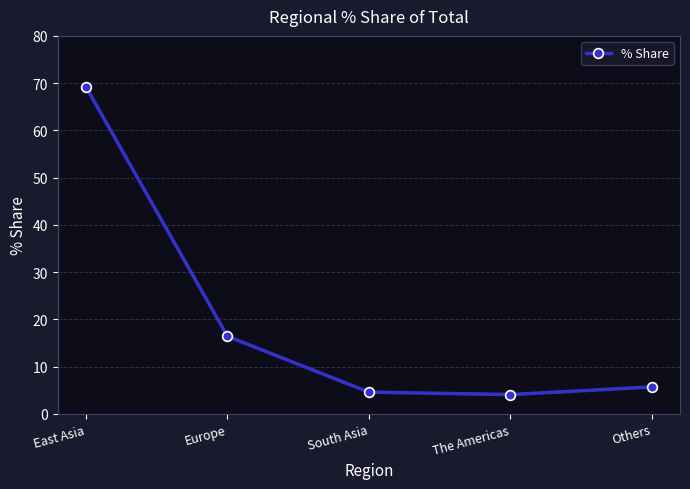

Does the chart display data point markers on the line(s)?

Yes